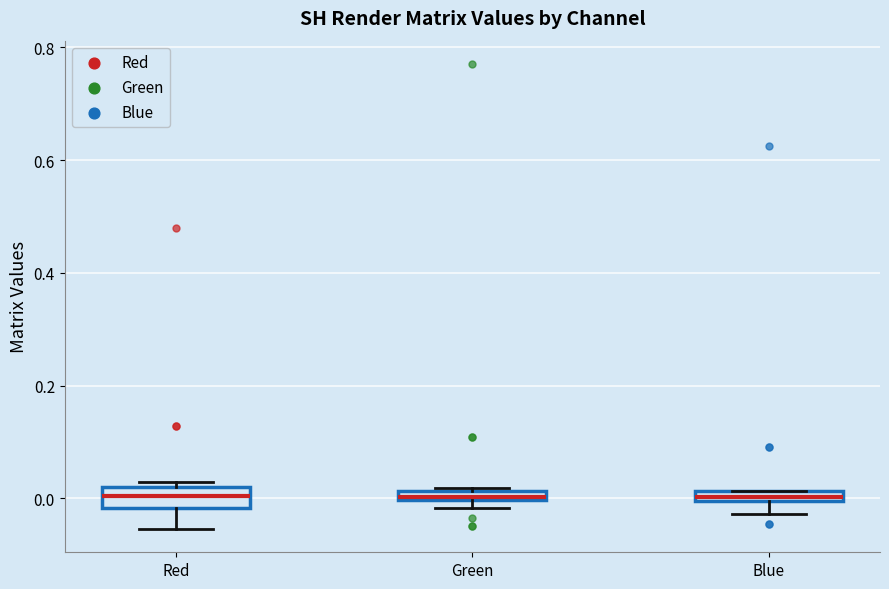

Where is the lower edge of the box for Green on the y-axis? The values are not printed on the chart, so give them approximately, as read against the axis.

0.00